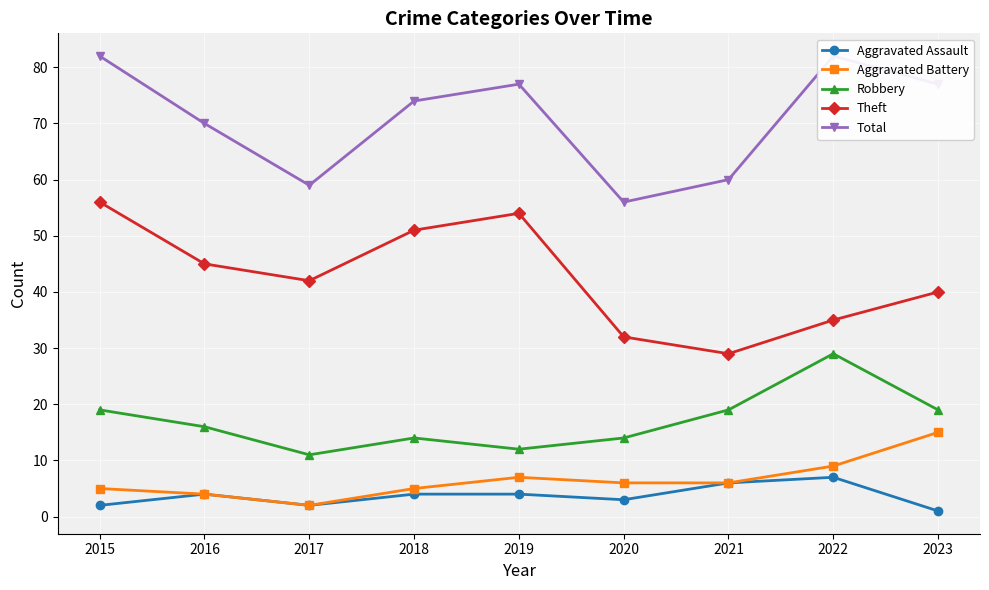

True or false: Robbery has a value of 19 at 2021.

True